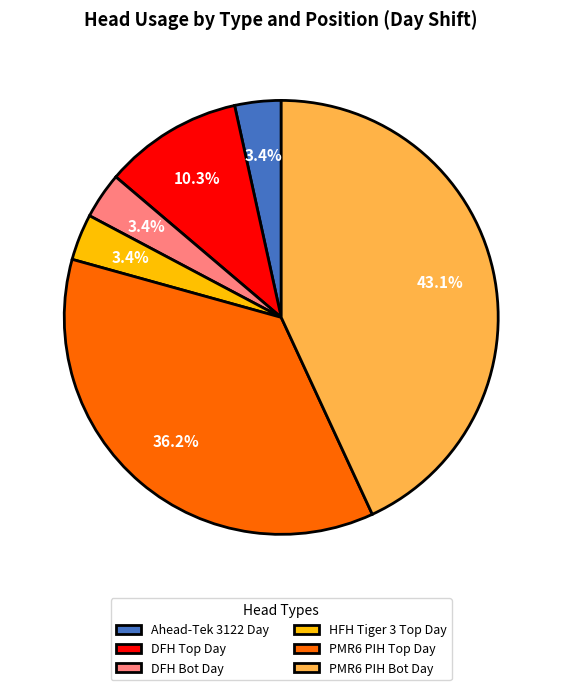

Count the number of slices in the pie.

6